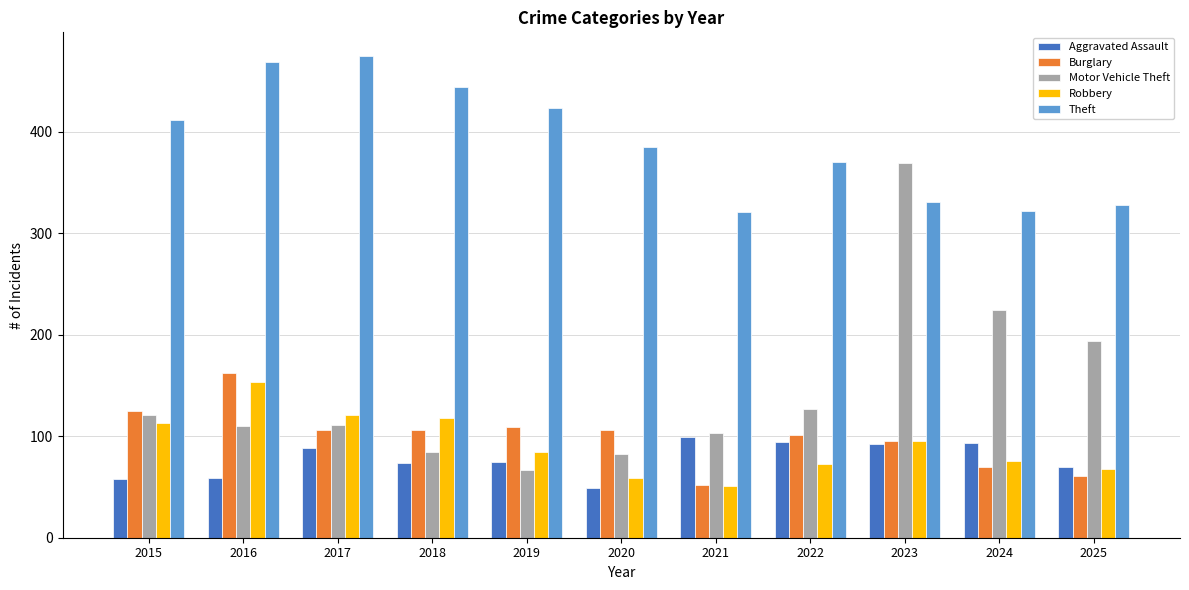

What is the sum of the Burglary values at 2018 and 2023?

201